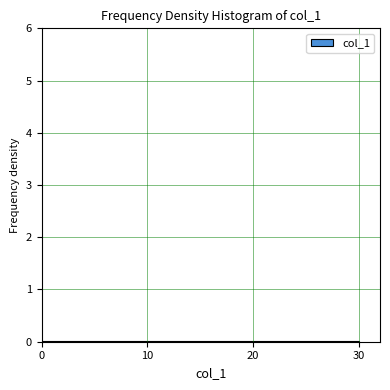

Reading left to right, list every bar in this chart as the range it spans on the x-axis followed by its height. The values are not printed on the chart, so give them approximately, as read against the axis.

0 to 10: under 0.1
10 to 20: under 0.1
20 to 30: under 0.1